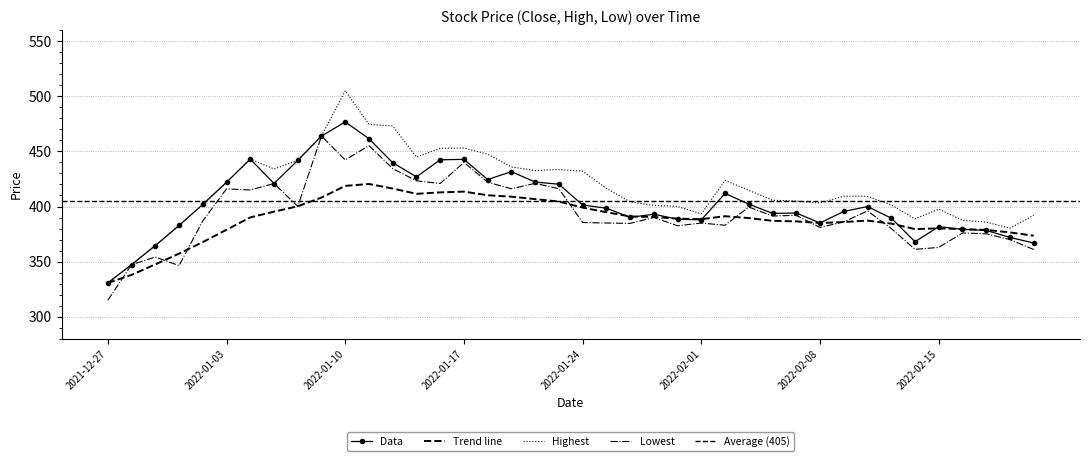

What is the spread (max minus min) of values at 2022-01-20?

25.9